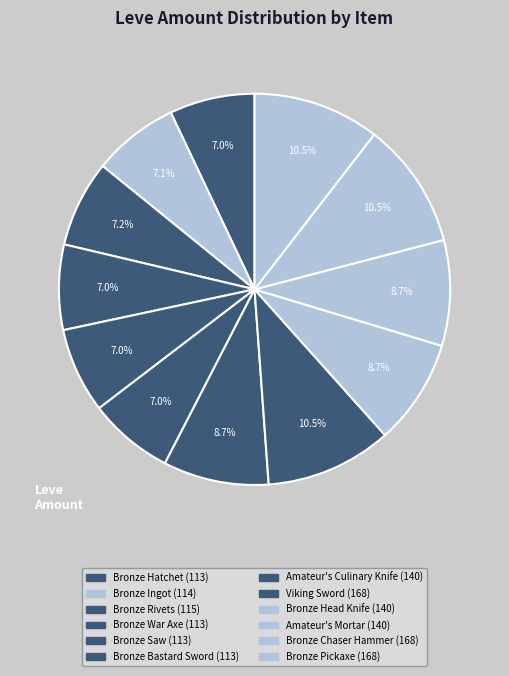

Is it true that Bronze Pickaxe is 2% of the pie?

False